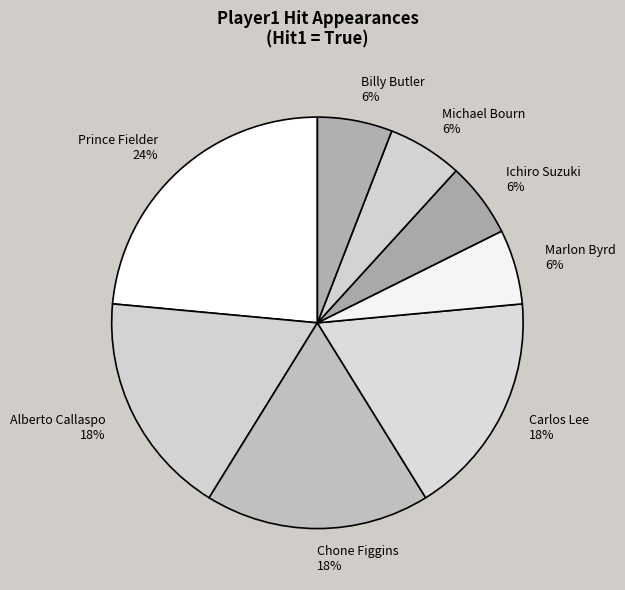

Which category has the biggest portion of the pie?

Prince Fielder